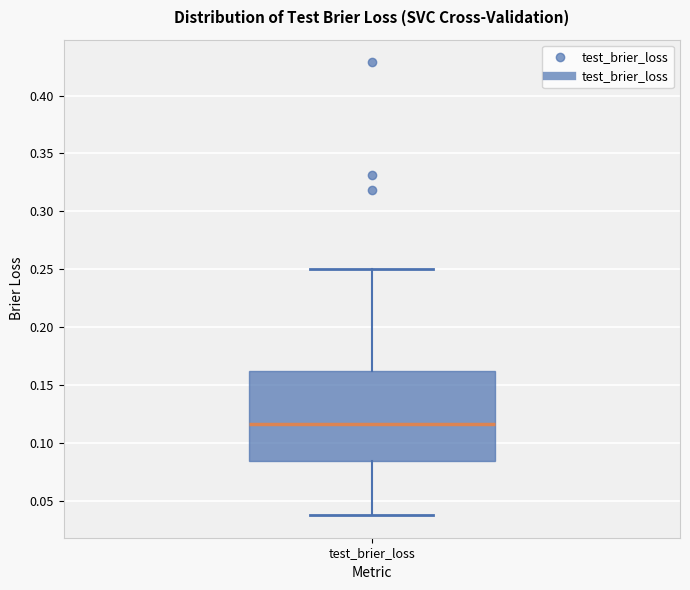

Read this box plot against the y-axis: the position of the median line, the range covered by the box, and the ends of both whiskers. The values are not printed on the chart, so give them approximately, as read against the axis.

median 0.115, box 0.085 to 0.160, whiskers 0.040 to 0.250